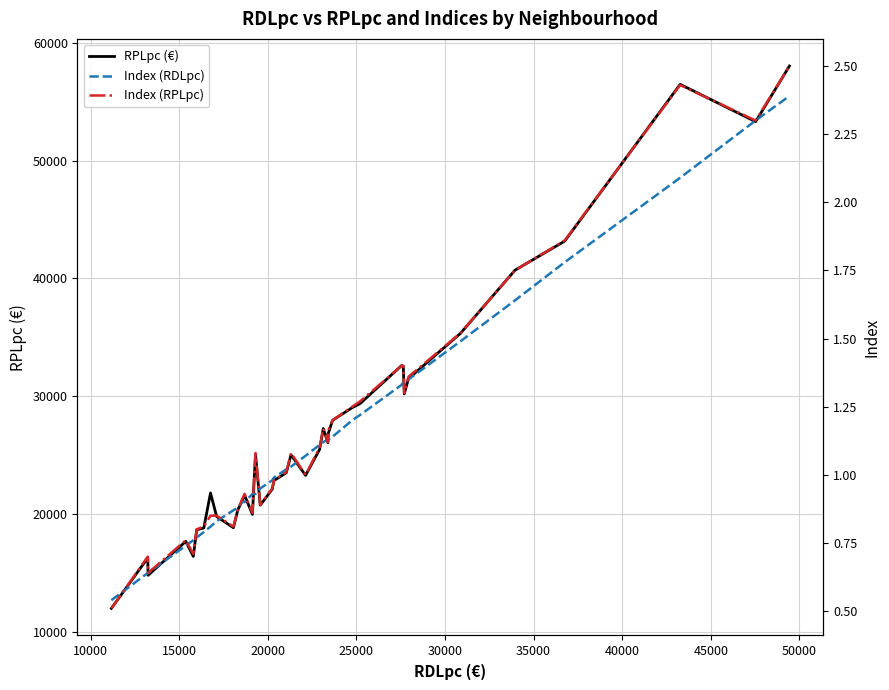

What is the highest value of the RPLpc (€) series?

58021